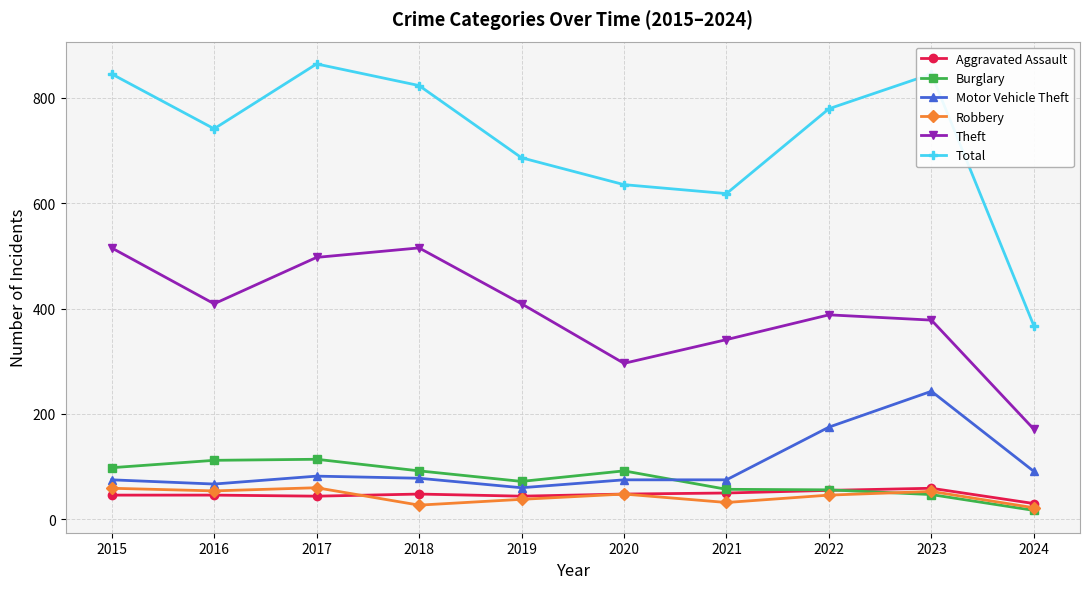

Count the number of data series in this chart.

6